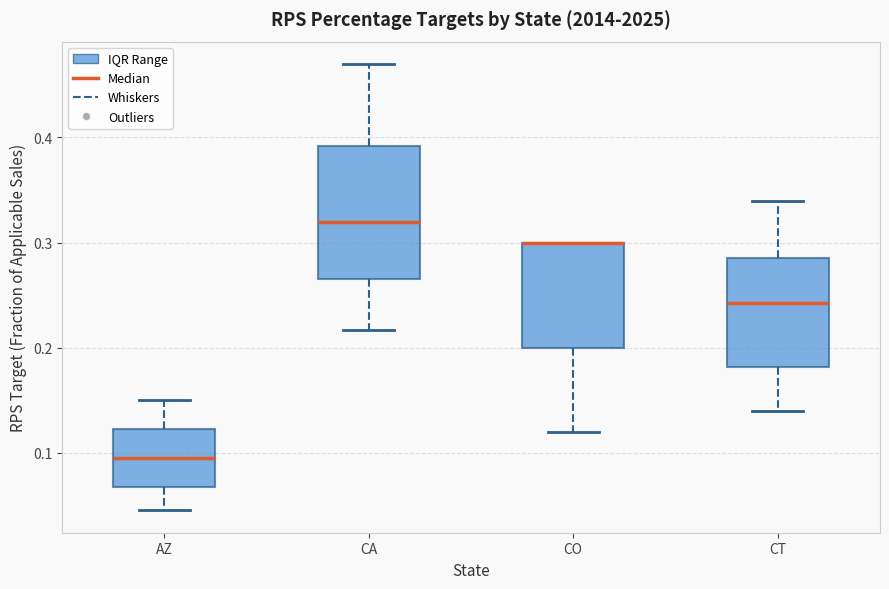

Reading left to right, read every box against the y-axis: the position of its median line, the range the box covers, and the ends of its whiskers. The values are not printed on the chart, so give them approximately, as read against the axis.

AZ: median 0.10, box 0.07 to 0.12, whiskers 0.05 to 0.15
CA: median 0.32, box 0.27 to 0.39, whiskers 0.22 to 0.47
CO: median 0.30 (drawn on the box's upper edge), box 0.20 to 0.30, whiskers 0.12 to 0.30
CT: median 0.24, box 0.18 to 0.29, whiskers 0.14 to 0.34